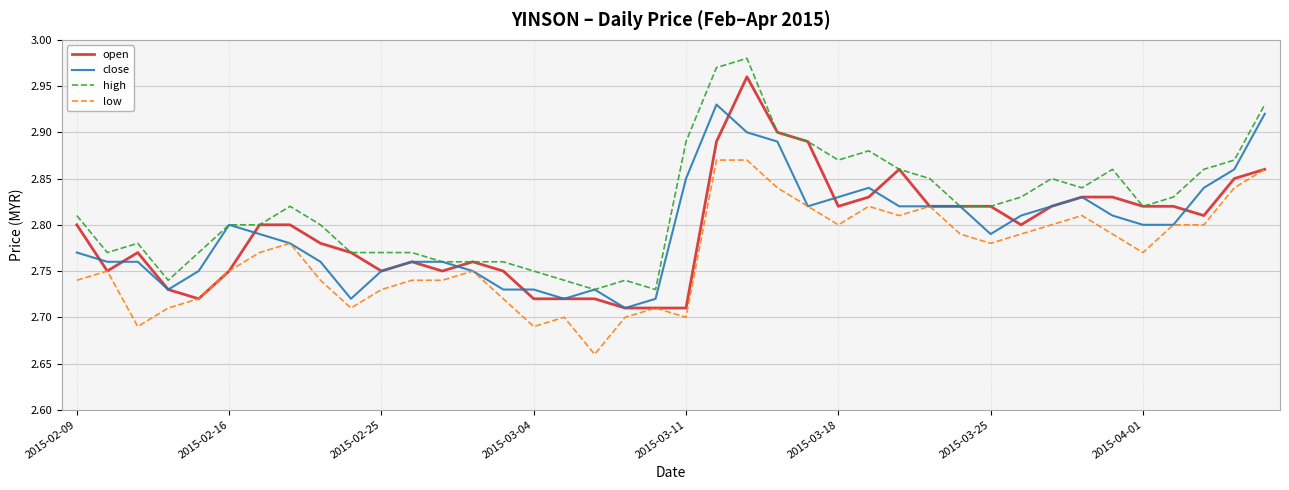

True or false: low and high intersect in this chart.

False